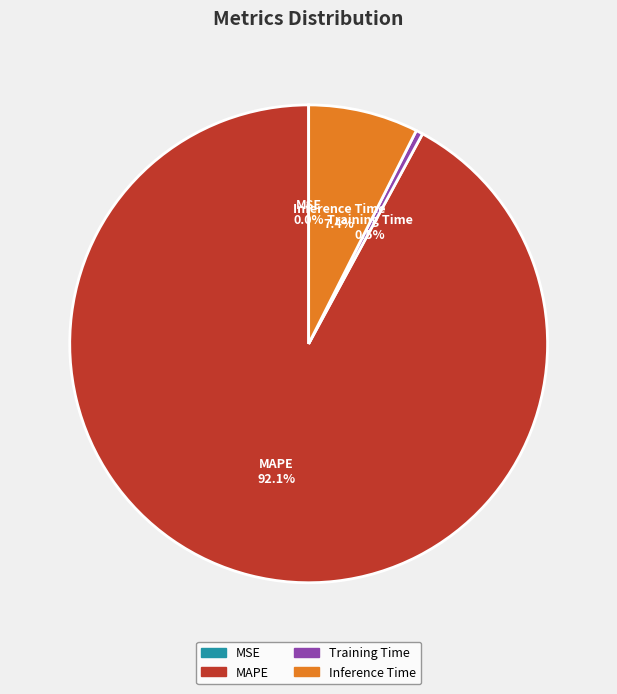

What portion of the pie excludes Inference Time?

92.6%